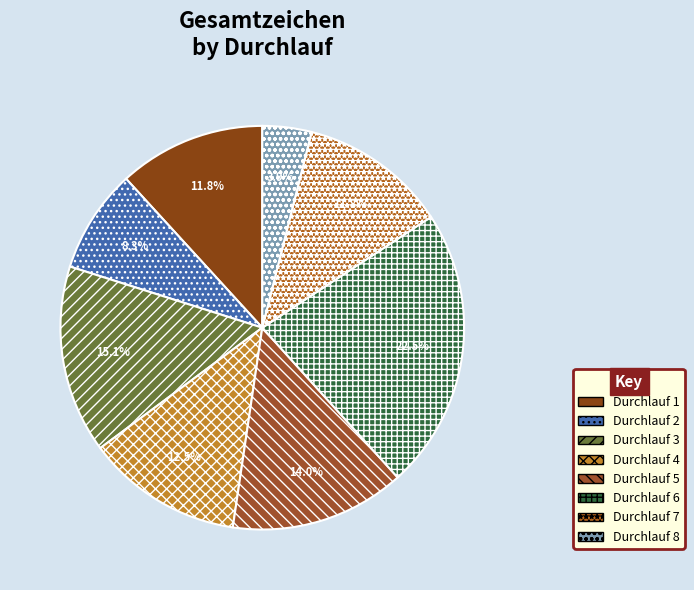

How many slices are in this pie chart?

8